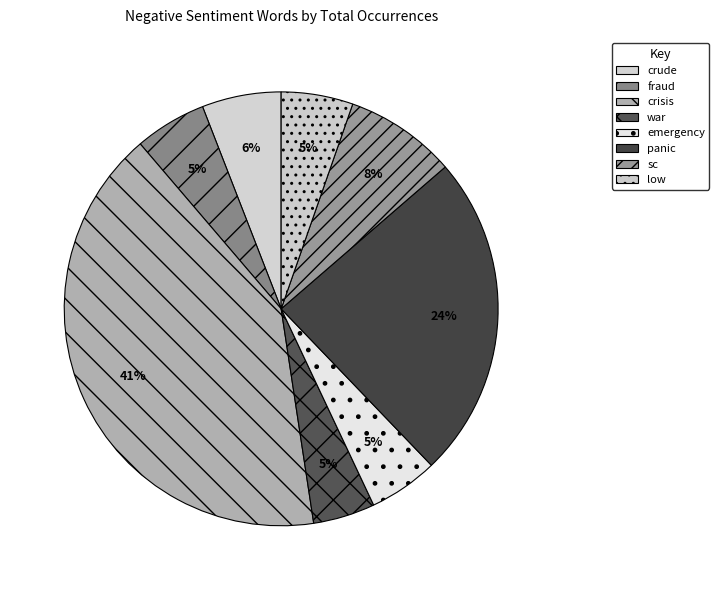

Which category has the smallest portion of the pie?

war